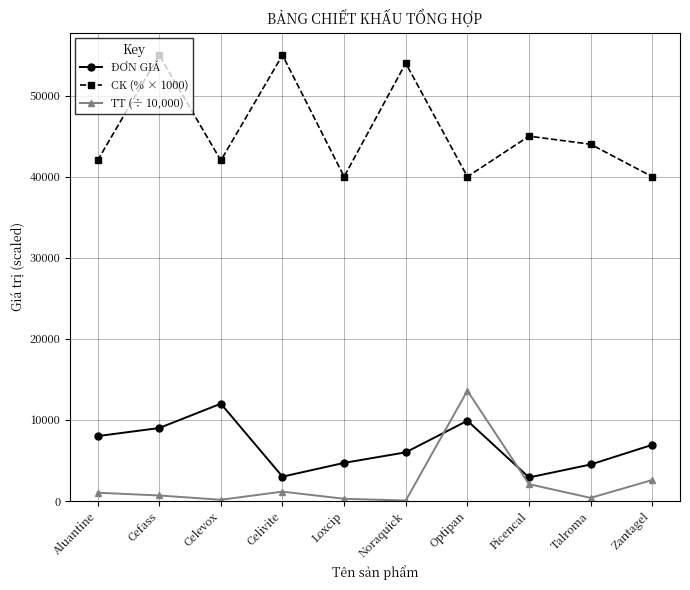

What position from the left is Noraquick?

6